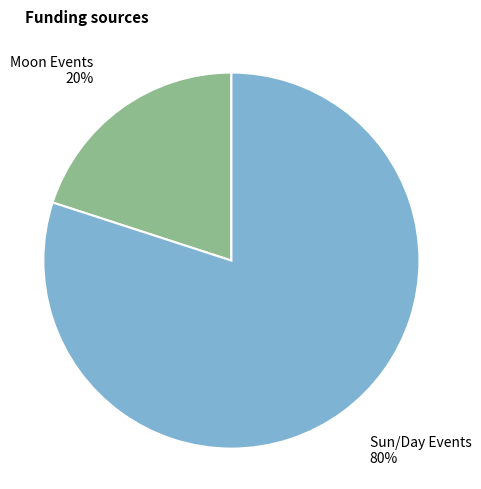

Is the sum of Sun/Day Events and Moon Events greater than half?

Yes